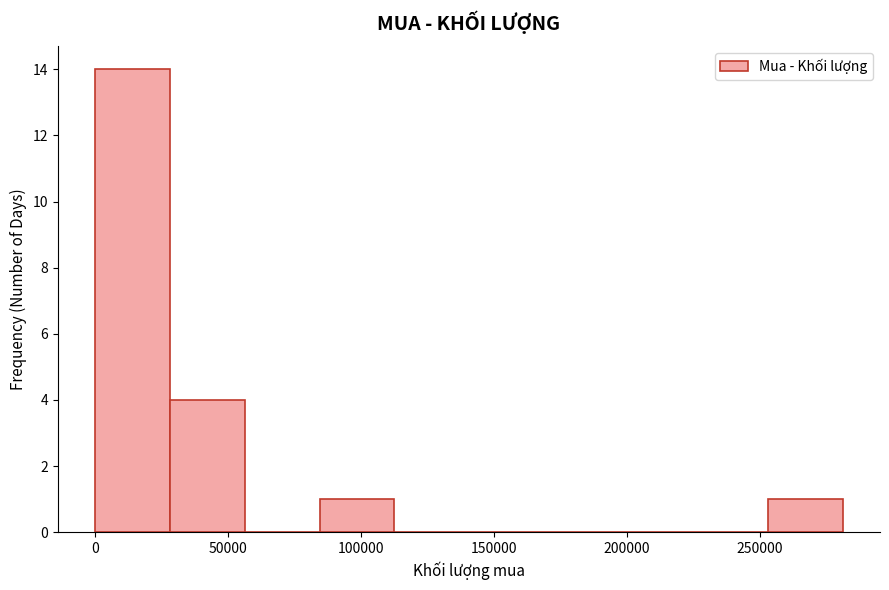

How tall is the bar that spans 255000 to 280000 on the x-axis? Neither the bar edges nor the heights are printed on the chart, so give them approximately, as read against the axes.

1